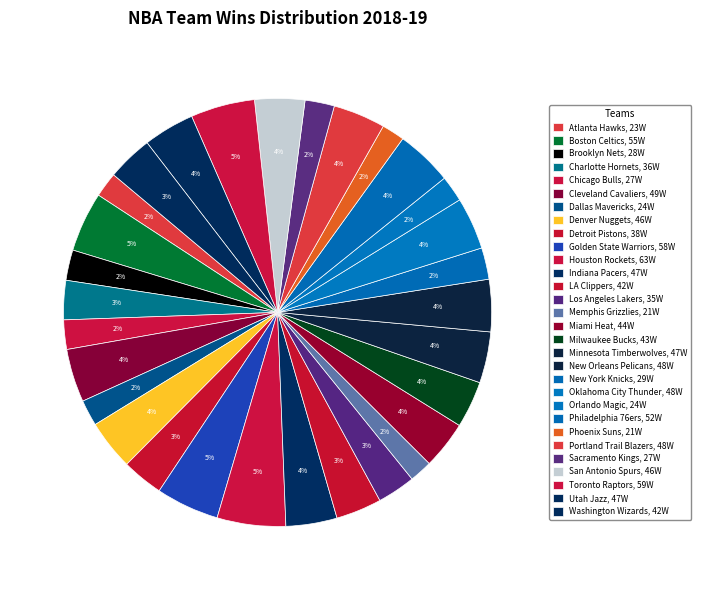

Does any single category account for the majority?

No